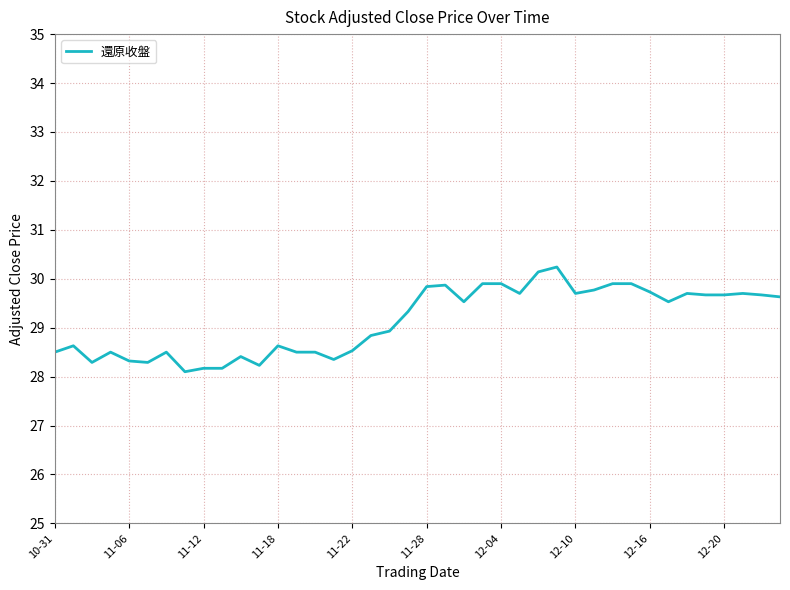

What is the greatest value displayed?

30.2